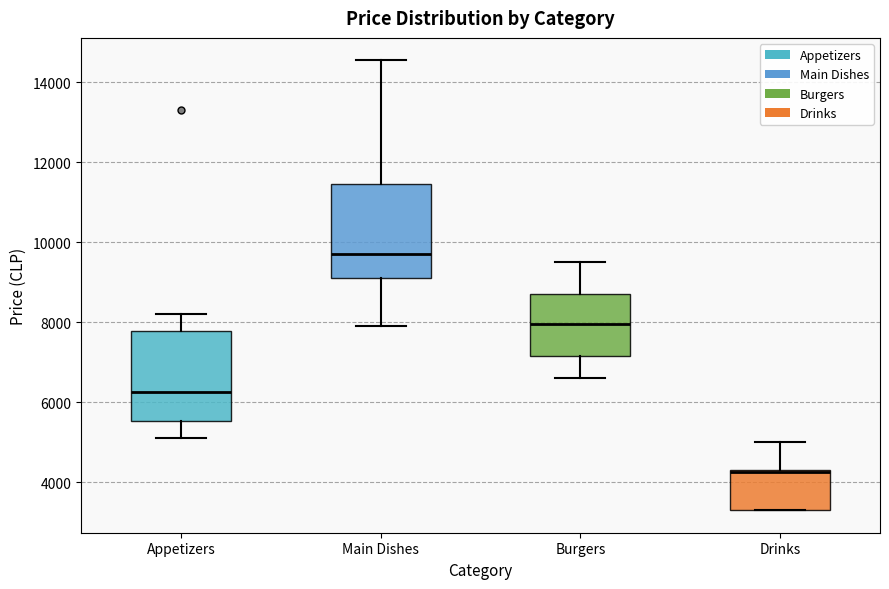

Which box has the highest median line?

Main Dishes